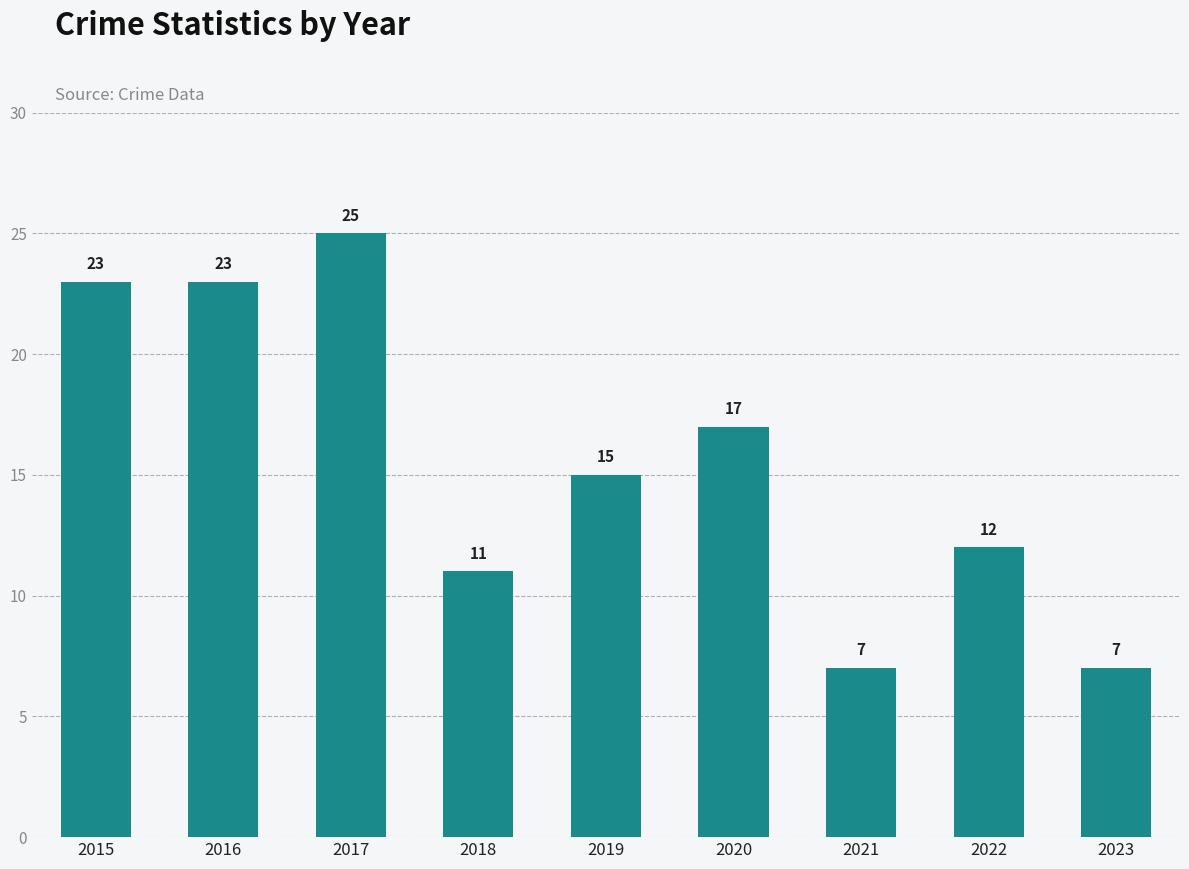

Reading left to right, extract all data points from this chart.

23	23	25	11	15	17	7	12	7